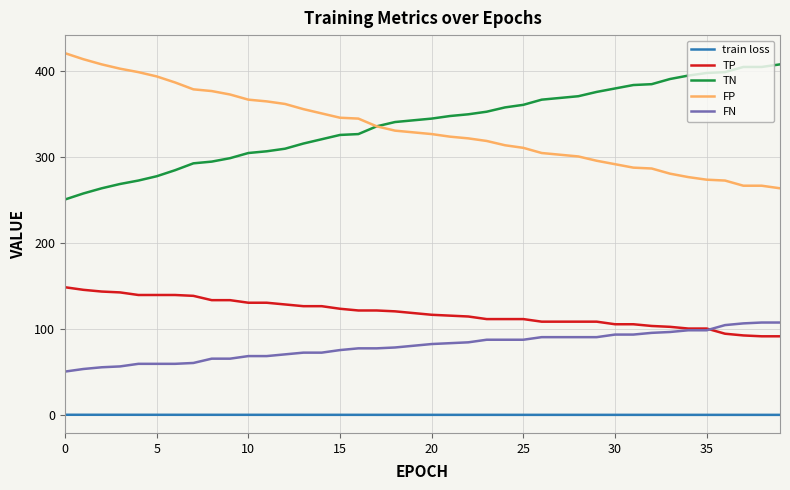

How many series are shown in this chart?

5